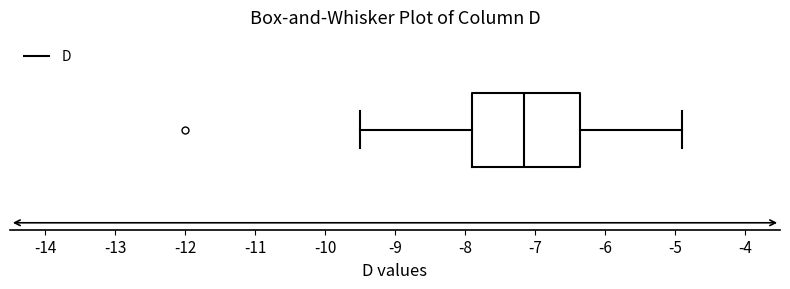

Transcribe this box plot: give where the median line is, the range the box spans, and where the two whiskers end, as read against the x-axis. The values are not printed on the chart, so give them approximately, as read against the axis.

median -7.1, box -7.9 to -6.3, whiskers -9.5 to -4.9